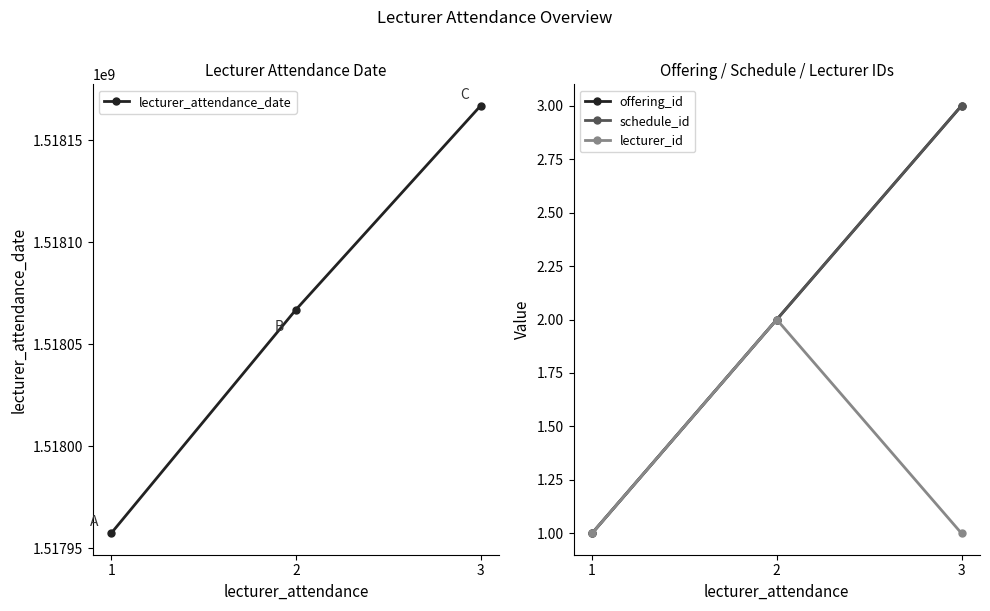

True or false: lecturer_id has a value of 1 at 1.

False